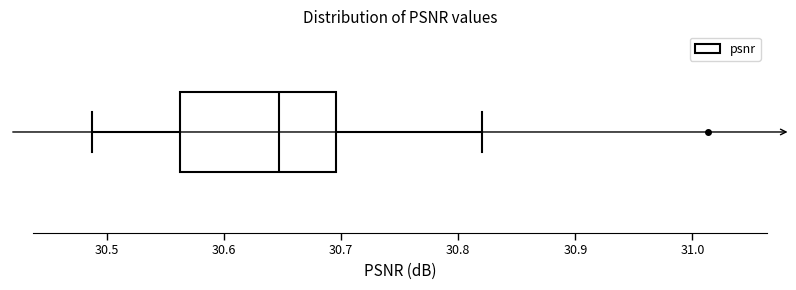

Transcribe this box plot: give where the median line is, the range the box spans, and where the two whiskers end, as read against the x-axis. The values are not printed on the chart, so give them approximately, as read against the axis.

median 30.65, box 30.56 to 30.70, whiskers 30.49 to 30.82